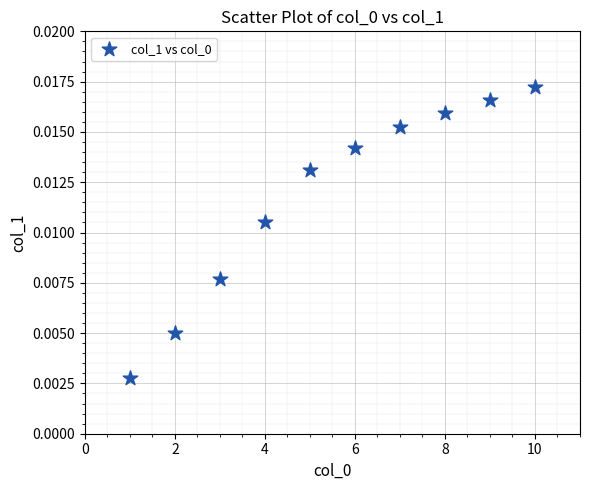

What is the average X value?

5.5